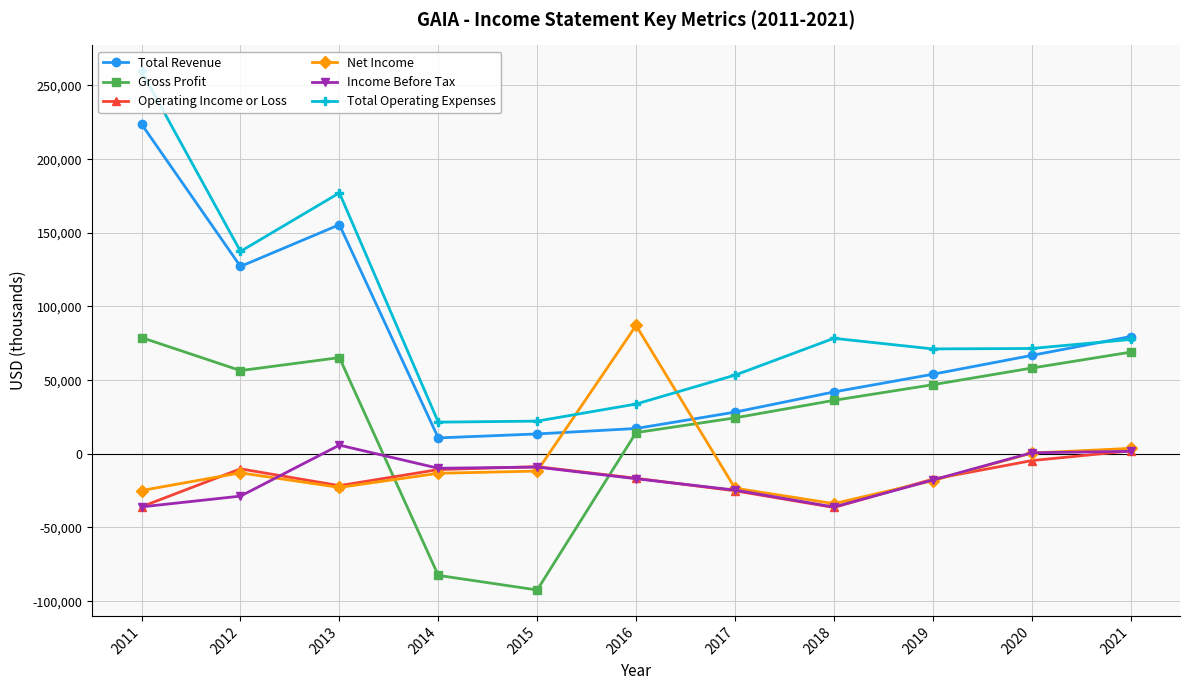

What is the greatest value displayed?

259600